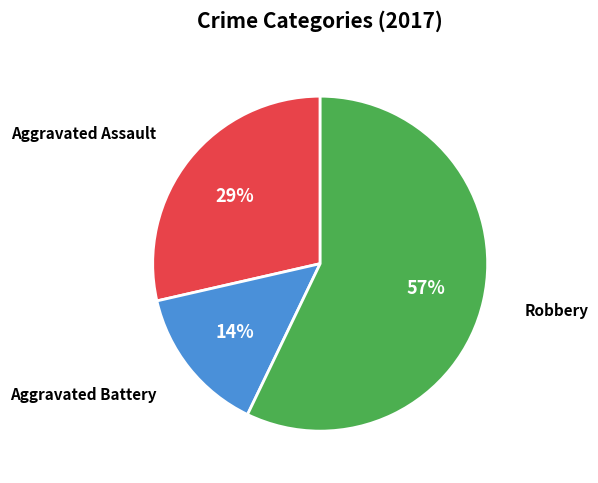

To the nearest percent, what is the difference between the largest and smallest slice percentages?

43%